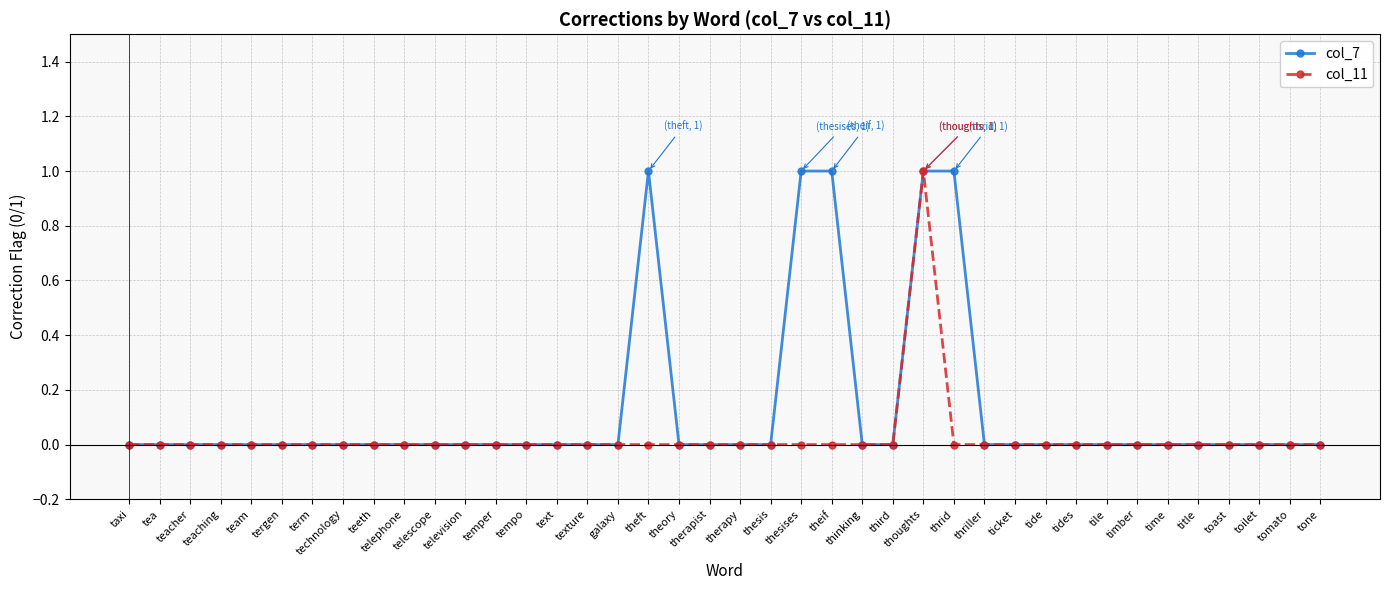

List the series in order of their overall mean, lowest first.

col_11, col_7